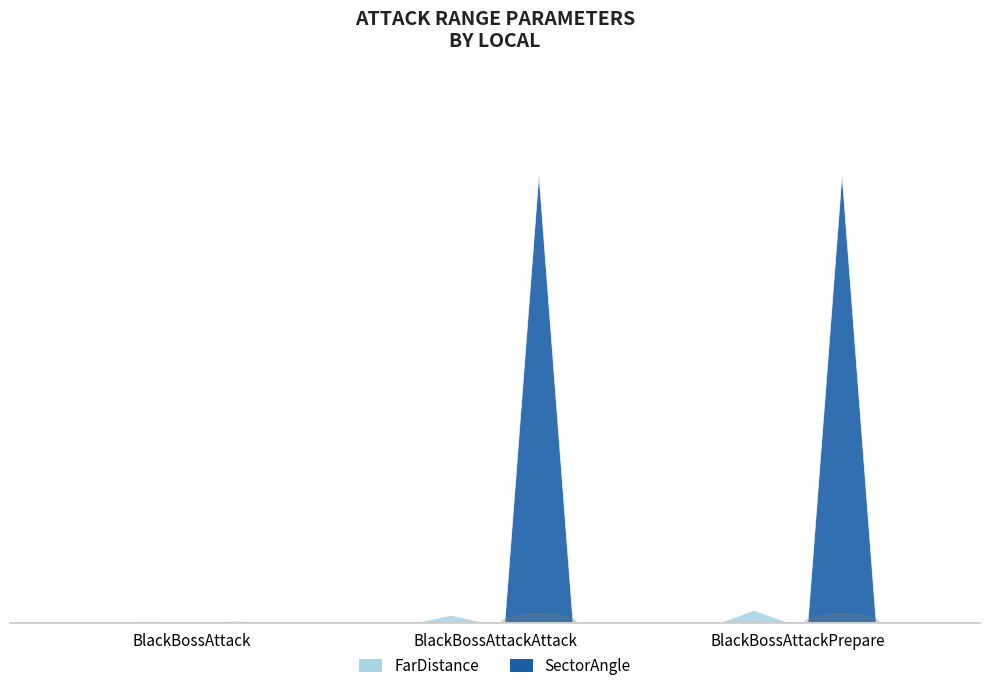

How many groups of bars are there?

3